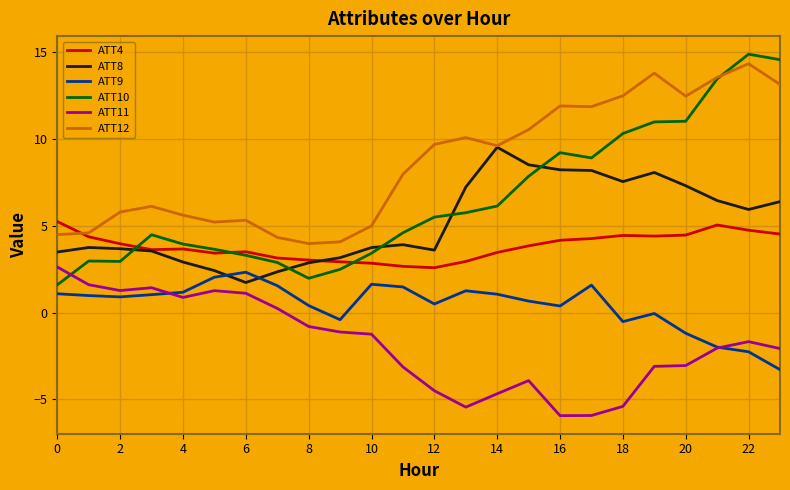

What is the minimum value for ATT4?

2.6